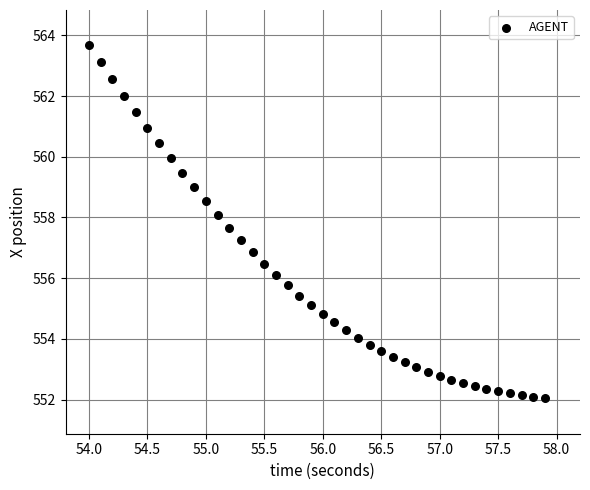

What is the range of X values (max minus min)?

3.9